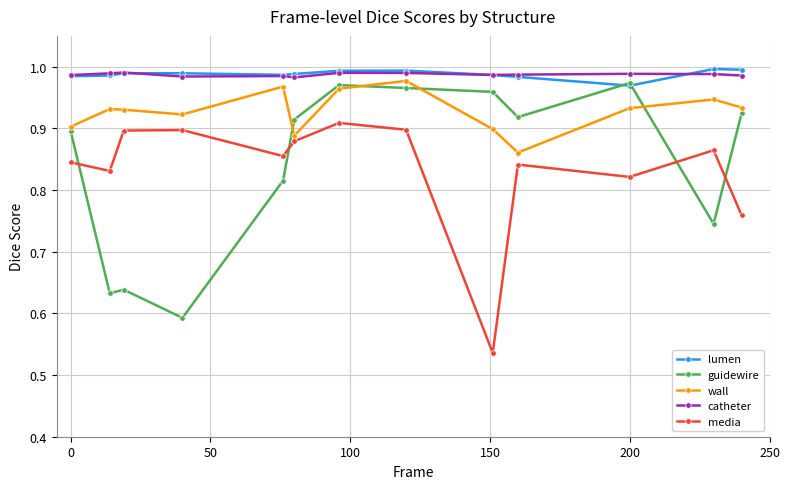

True or false: lumen and media intersect in this chart.

False